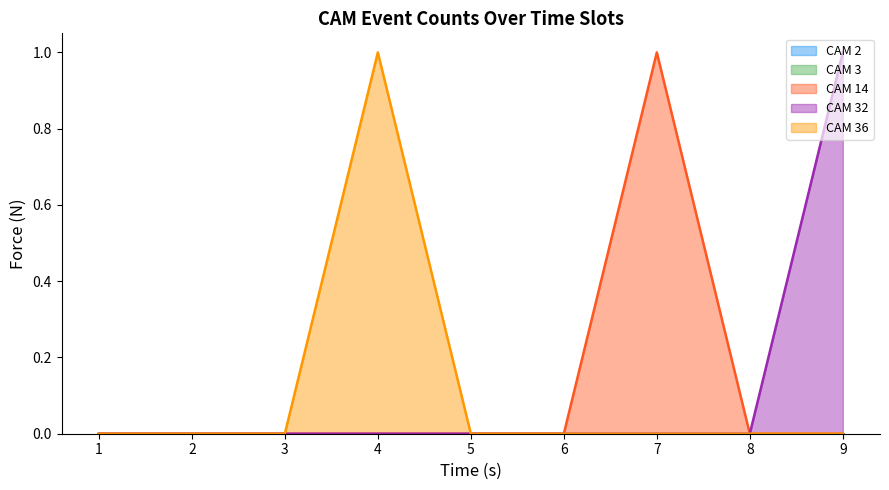

Reading right to left, list all the values displayed in this chart.

CAM 14: 0	0	1	0	0	0	0	0	0
CAM 32: 1	0	0	0	0	0	0	0	0
CAM 36: 0	0	0	0	0	1	0	0	0